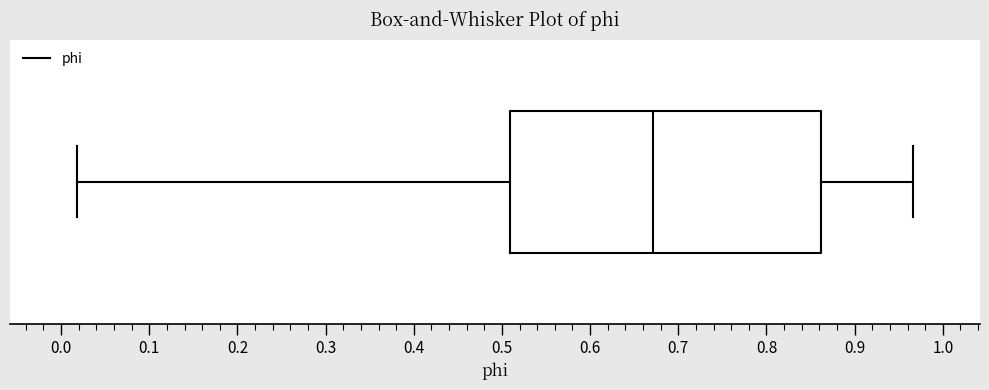

Transcribe this box plot: give where the median line is, the range the box spans, and where the two whiskers end, as read against the x-axis. The values are not printed on the chart, so give them approximately, as read against the axis.

median 0.67, box 0.51 to 0.86, whiskers 0.02 to 0.97